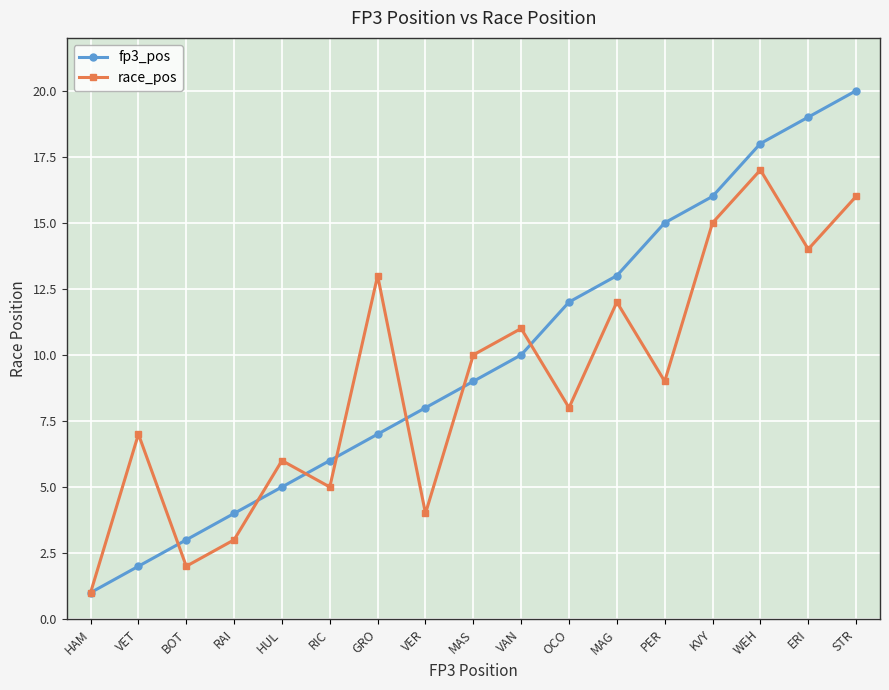

What is the sum of the fp3_pos values at WEH and VAN?

28